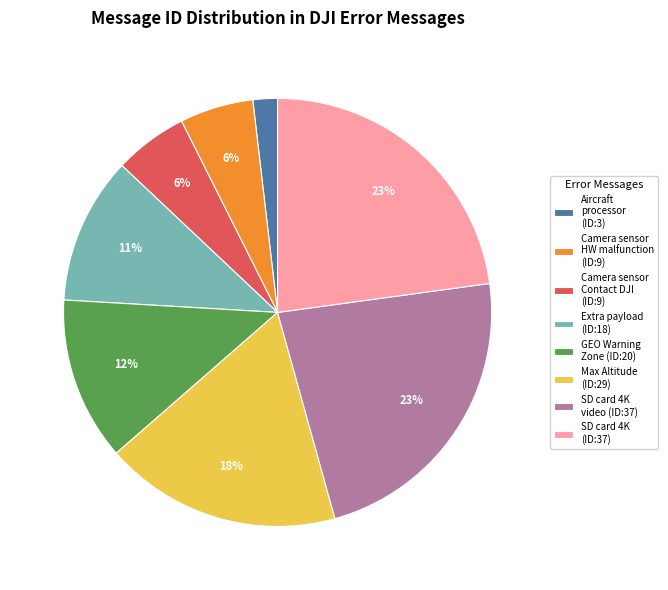

Which slice is the smallest?

Aircraft processor (ID:3)